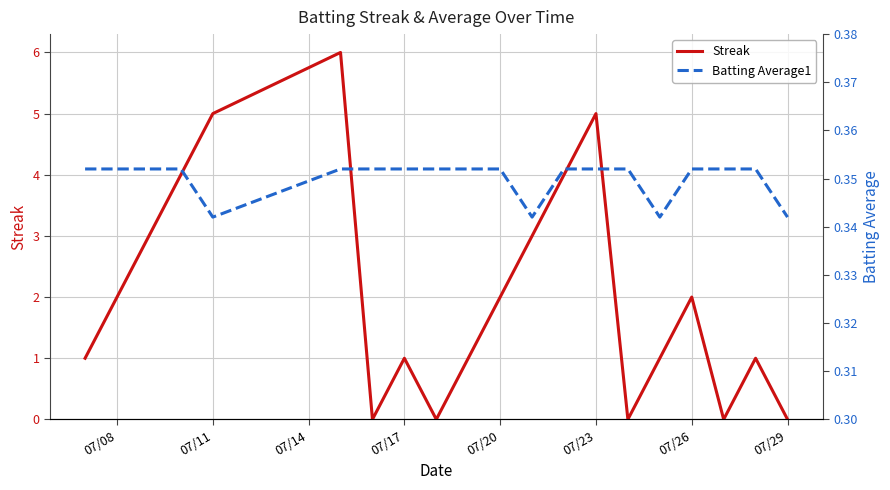

Is it true that Streak equals 0 at 07/17?

False